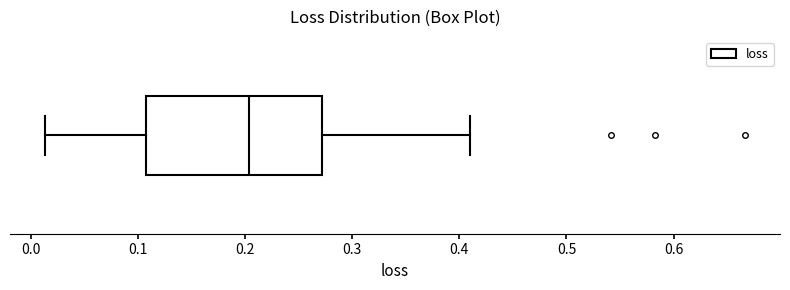

Read this box plot against the x-axis: the position of the median line, the range covered by the box, and the ends of both whiskers. The values are not printed on the chart, so give them approximately, as read against the axis.

median 0.20, box 0.11 to 0.27, whiskers 0.01 to 0.41